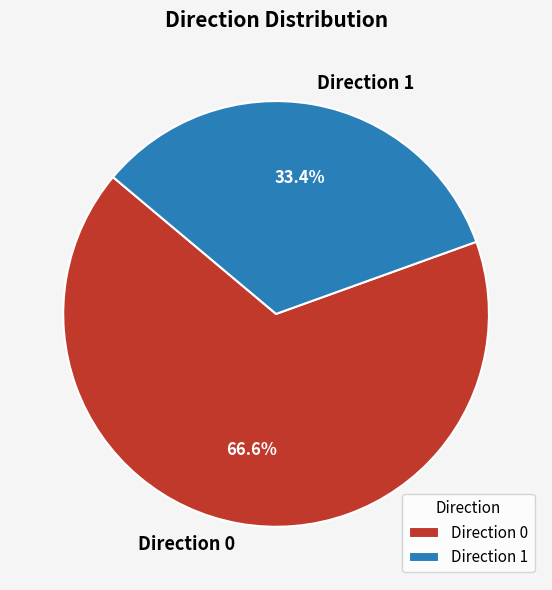

Which category accounts for the majority?

Direction 0